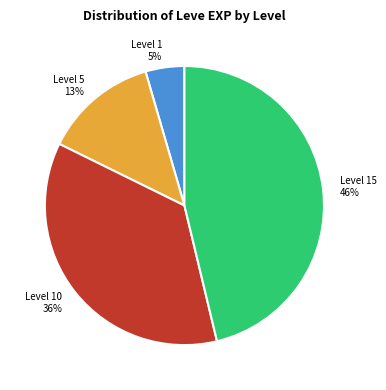

Which category has the biggest portion of the pie?

Level 15